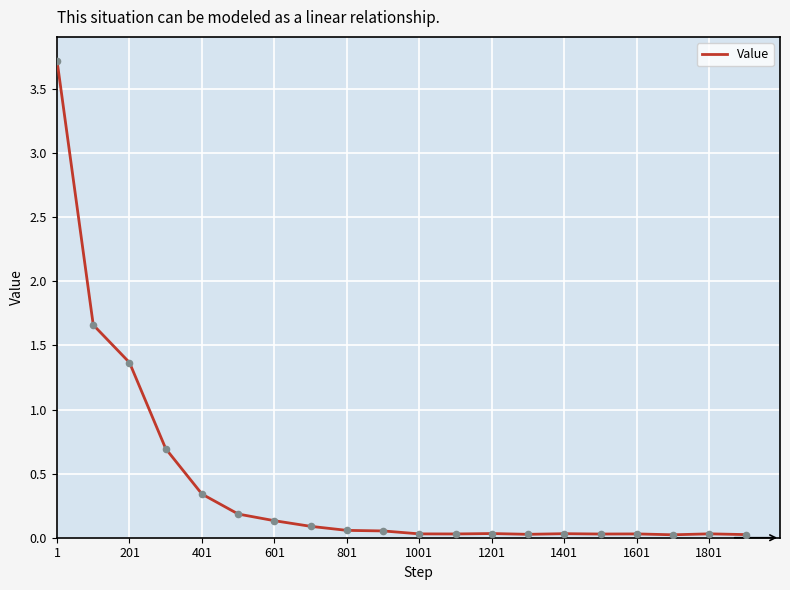

What is the maximum value shown in the chart?

3.7